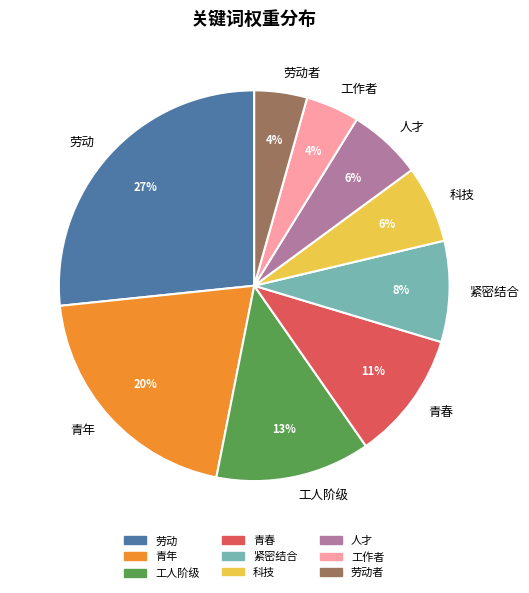

Between 工作者 and 人才, which is larger?

人才